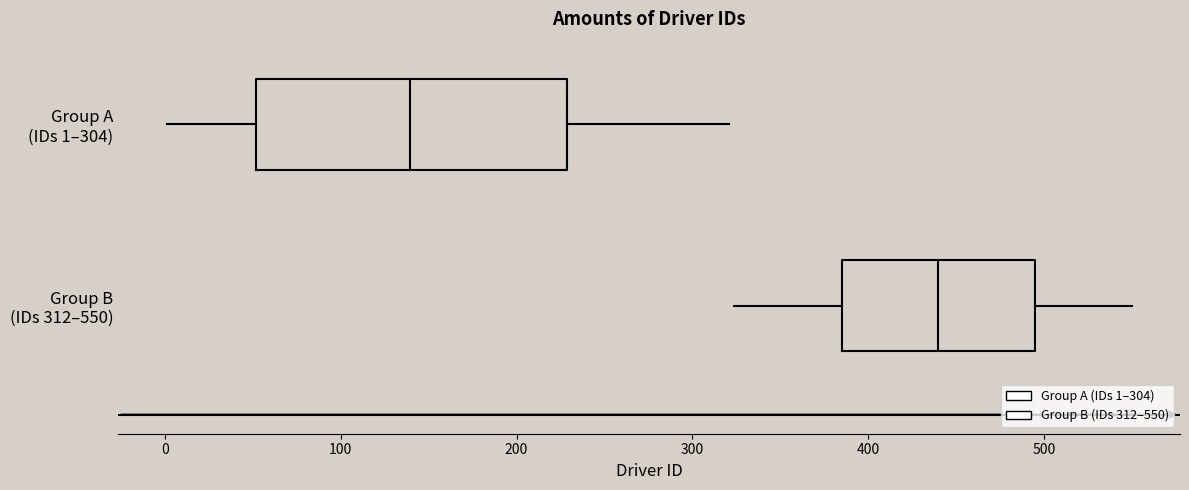

Which box's median line is the furthest to the left?

Group A (IDs 1–304)